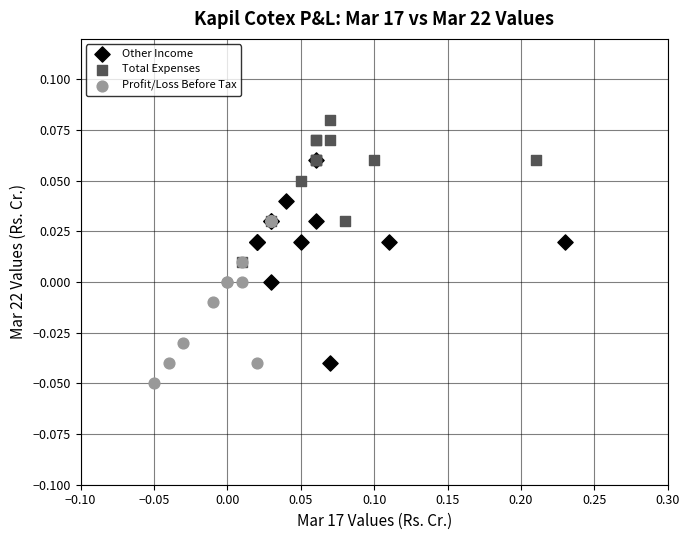

Which series contains the lowest Y value?

Profit/Loss Before Tax